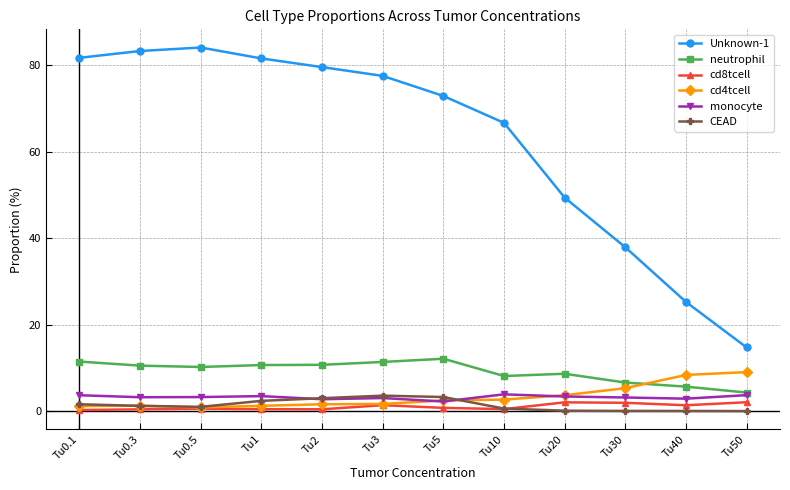

Is the value of neutrophil at Tu50 greater than the value of Unknown-1 at Tu20?

No